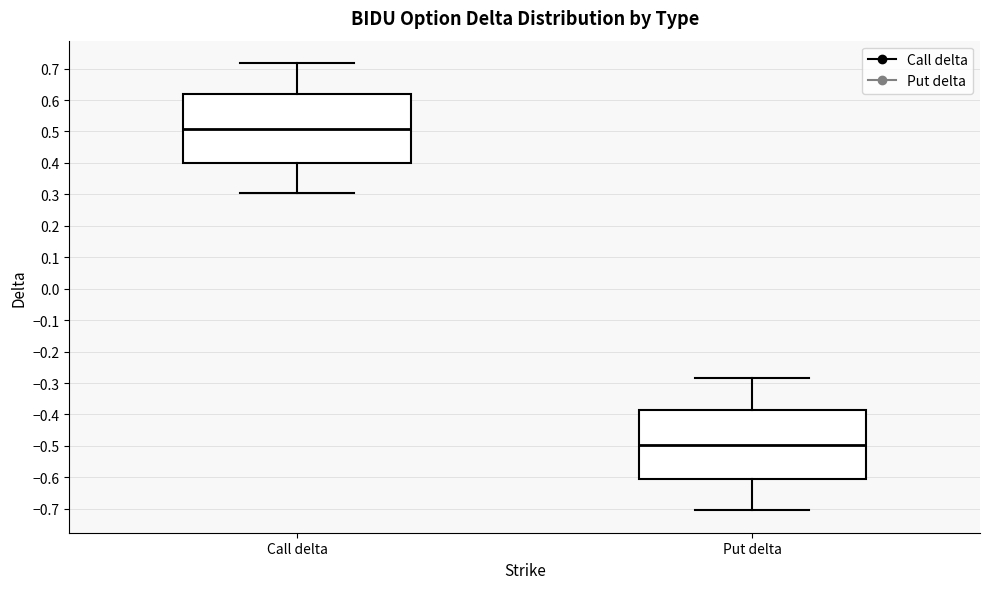

Reading left to right, read every box against the y-axis: the position of its median line, the range the box covers, and the ends of its whiskers. The values are not printed on the chart, so give them approximately, as read against the axis.

Call delta: median 0.51, box 0.40 to 0.62, whiskers 0.30 to 0.72
Put delta: median -0.50, box -0.61 to -0.39, whiskers -0.70 to -0.28